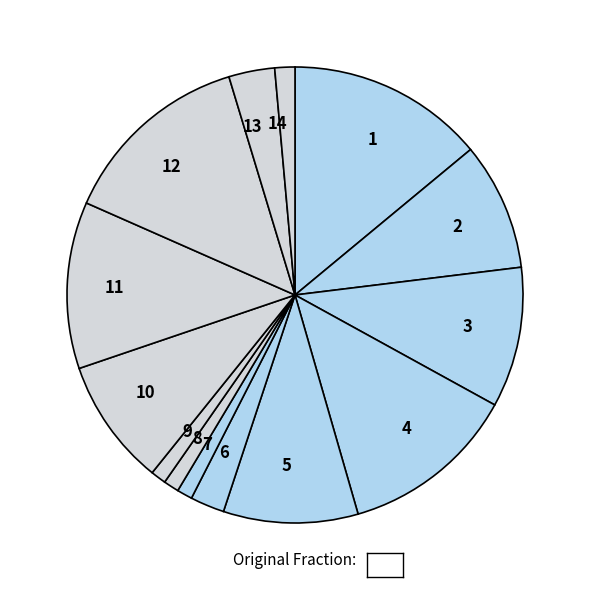

Does any single category account for the majority?

No